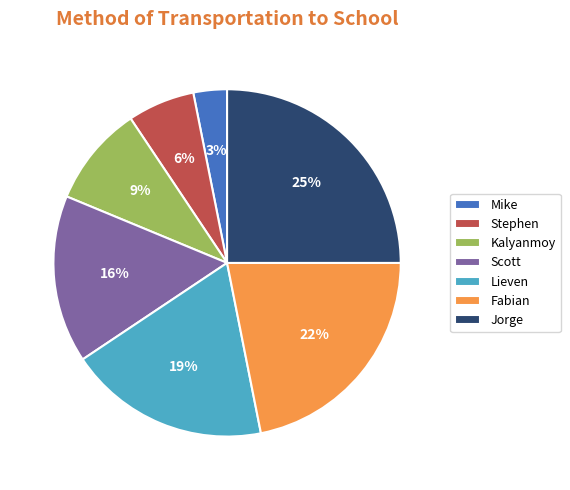

True or false: Kalyanmoy accounts for 9% of the total.

True